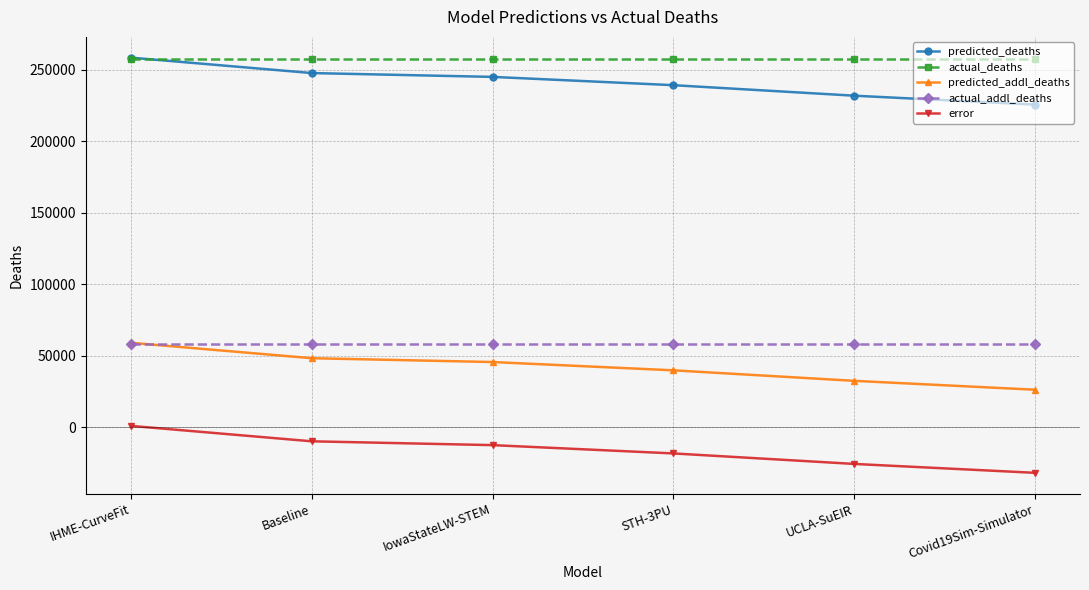

What value does the predicted_addl_deaths series have at UCLA-SuEIR?

32340.5